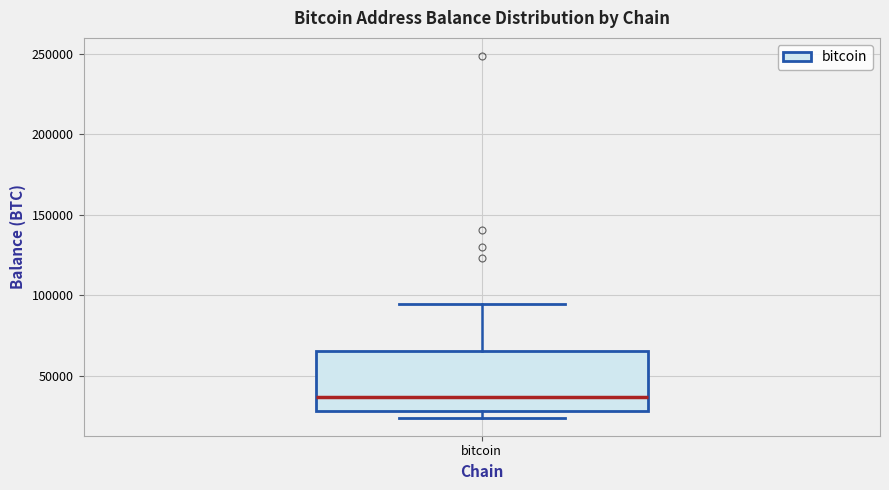

Transcribe this box plot: give where the median line is, the range the box spans, and where the two whiskers end, as read against the y-axis. The values are not printed on the chart, so give them approximately, as read against the axis.

median 35000, box 30000 to 65000, whiskers 25000 to 95000